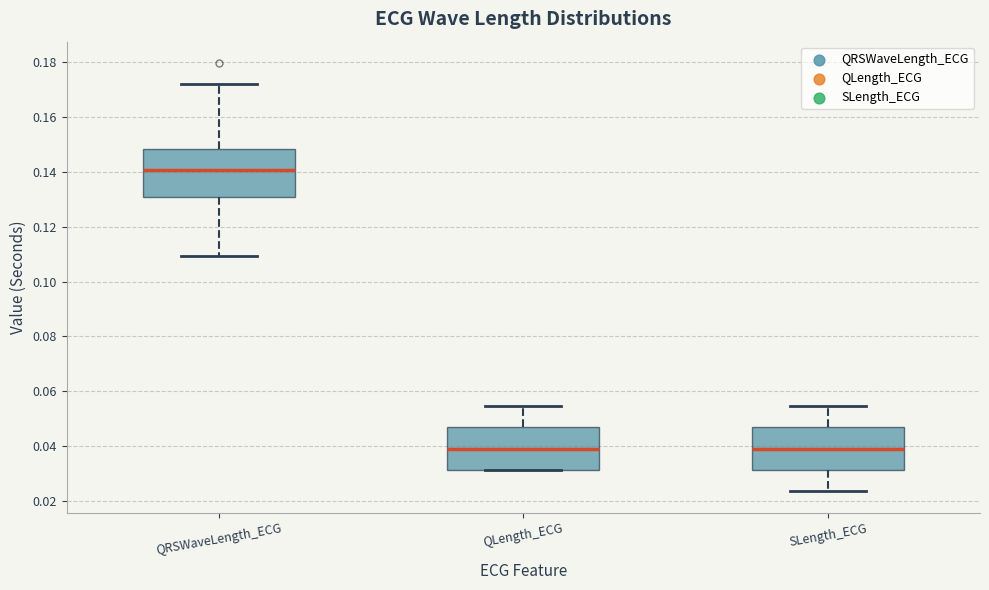

Reading left to right, transcribe this box plot: for each box, give where its median line is, the range the box spans, and where its two whiskers end, as read against the y-axis. The values are not printed on the chart, so give them approximately, as read against the axis.

QRSWaveLength_ECG: median 0.140, box 0.130 to 0.148, whiskers 0.110 to 0.172
QLength_ECG: median 0.040, box 0.032 to 0.046, whiskers 0.032 to 0.054
SLength_ECG: median 0.040, box 0.032 to 0.046, whiskers 0.024 to 0.054